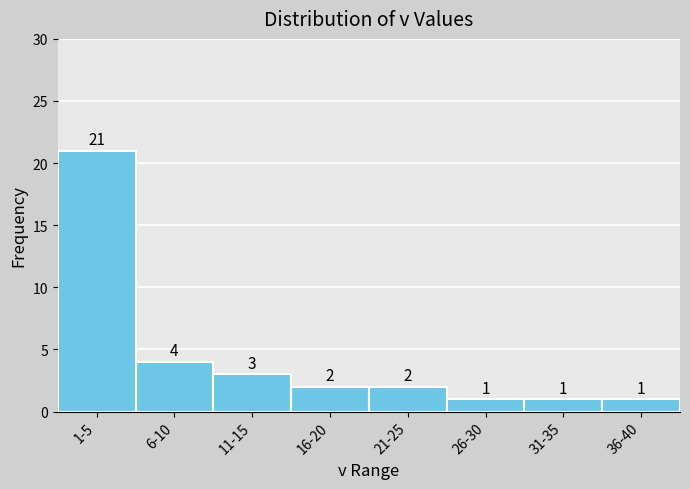

Reading right to left, transcribe all the data shown in this chart.

36-40=1	31-35=1	26-30=1	21-25=2	16-20=2	11-15=3	6-10=4	1-5=21